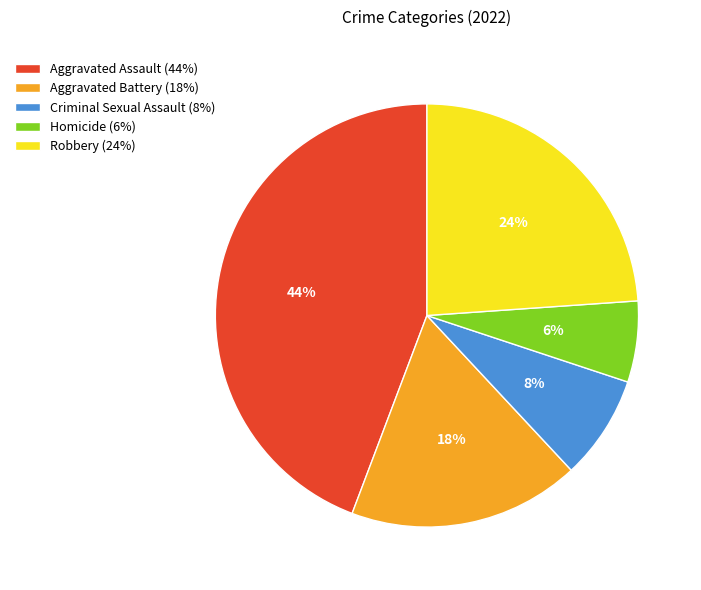

What is the largest slice in the pie chart?

Aggravated Assault